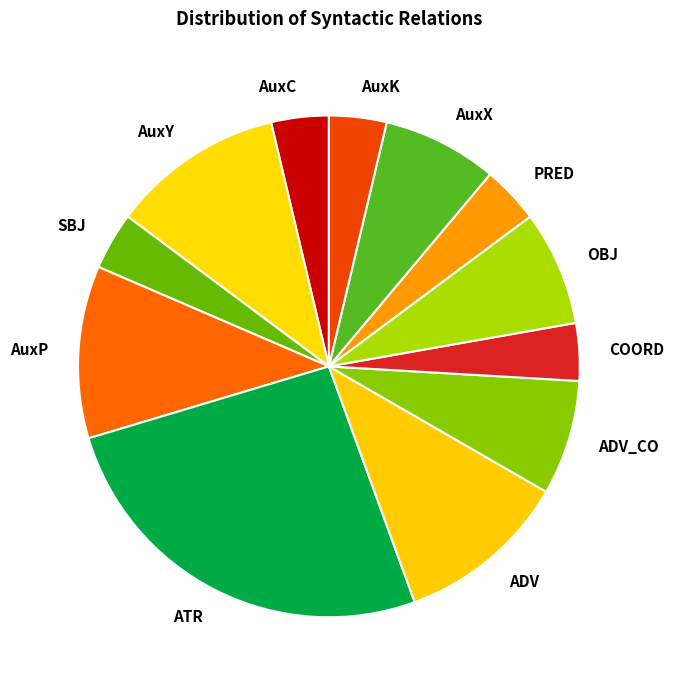

The OBJ slice represents 7% of the pie. True or false?

True